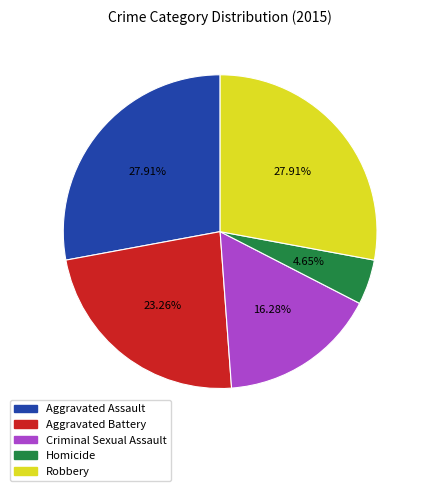

Combined, do Aggravated Battery and Aggravated Assault account for over 50%?

Yes